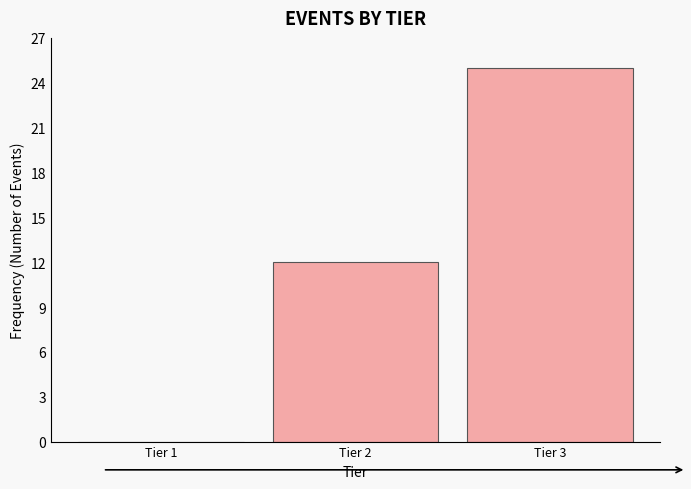

Reading left to right, transcribe all the data shown in this chart.

Tier 1=0	Tier 2=12	Tier 3=25